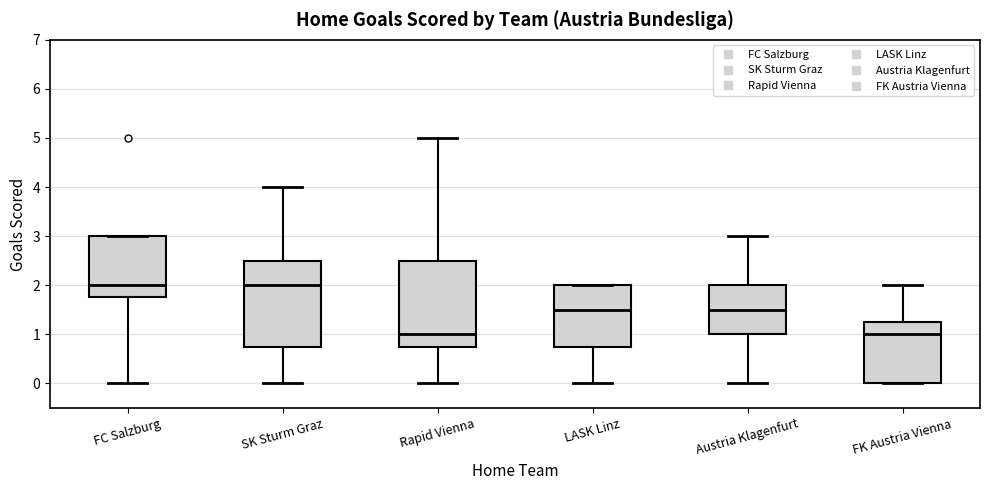

Where does the median line of the box for LASK Linz sit on the y-axis? The values are not printed on the chart, so give them approximately, as read against the axis.

1.5